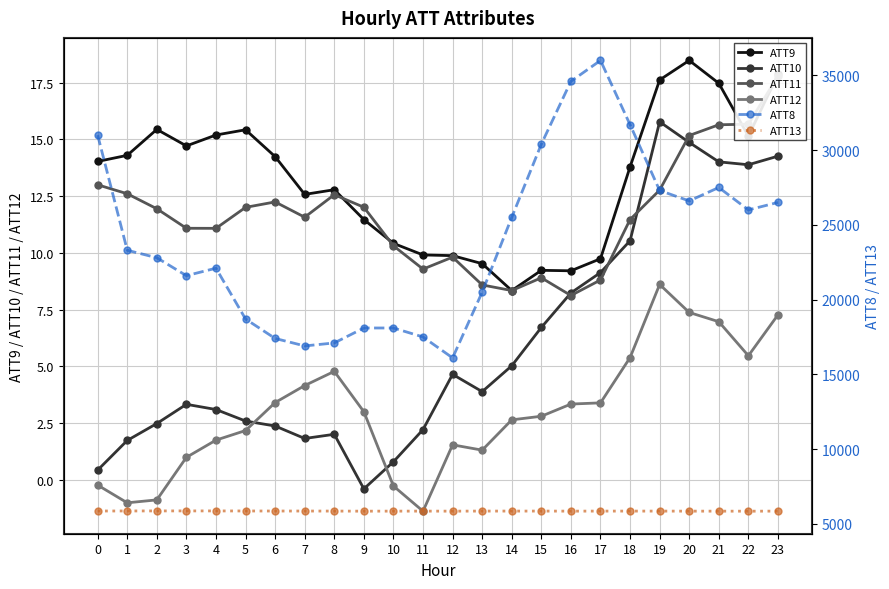

Which series ends up on top after the final intersection of ATT10 and ATT11?

ATT11